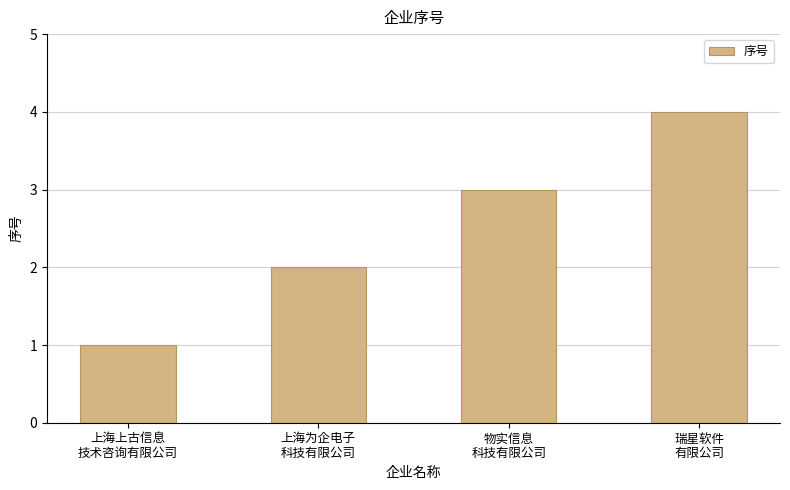

List the labels in order of value, largest first.

瑞星软件
有限公司, 物实信息
科技有限公司, 上海为企电子
科技有限公司, 上海上古信息
技术咨询有限公司